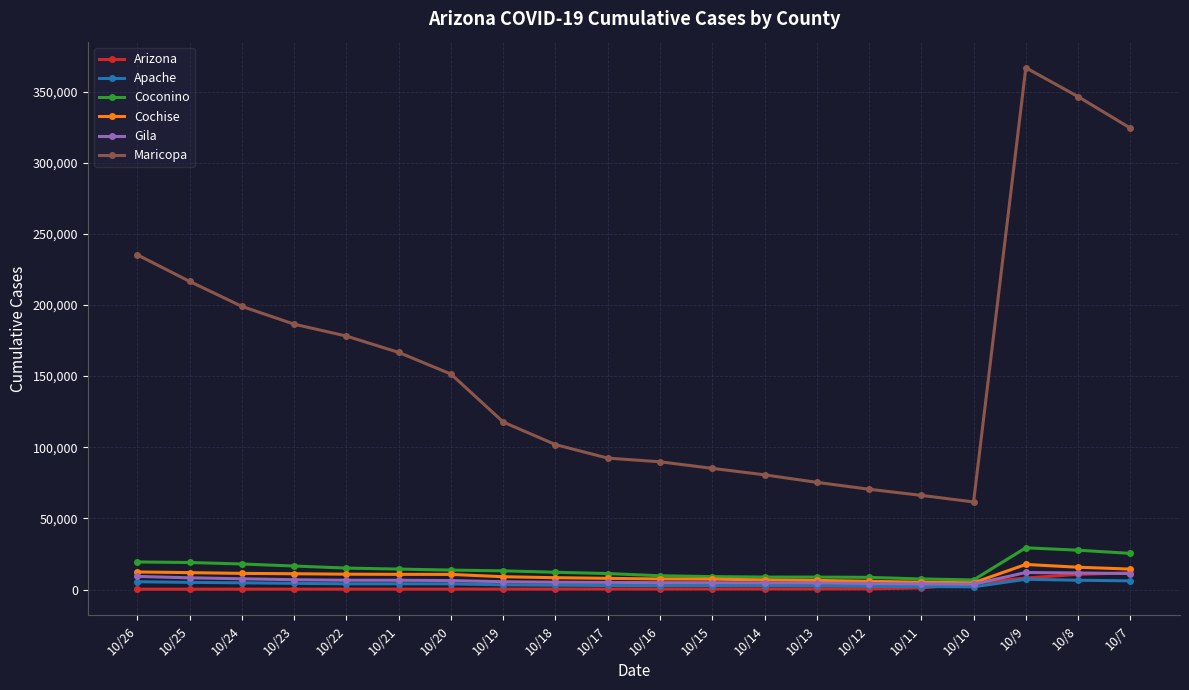

Which label corresponds to the largest value in the chart?

10/9